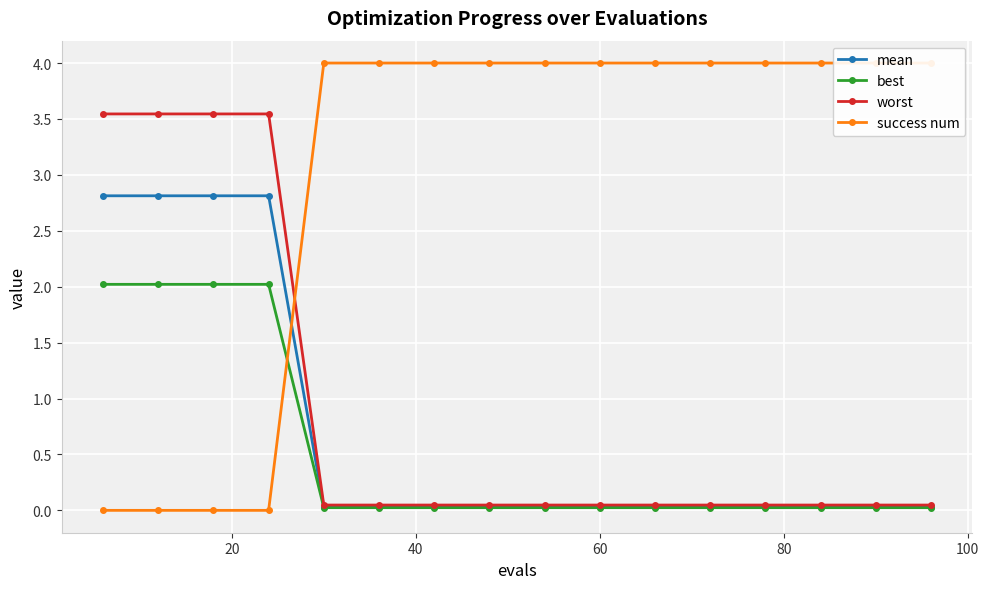

What is the average value of the worst series?

0.9